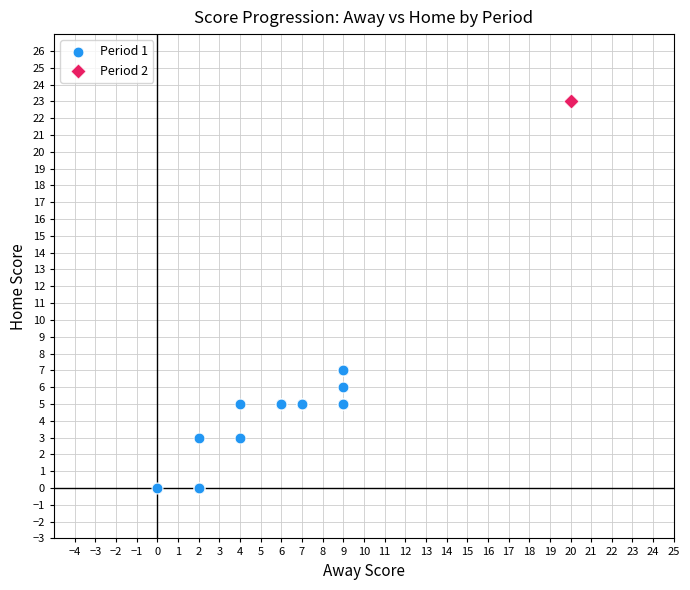

What are all the series names shown in the legend?

Period 1, Period 2